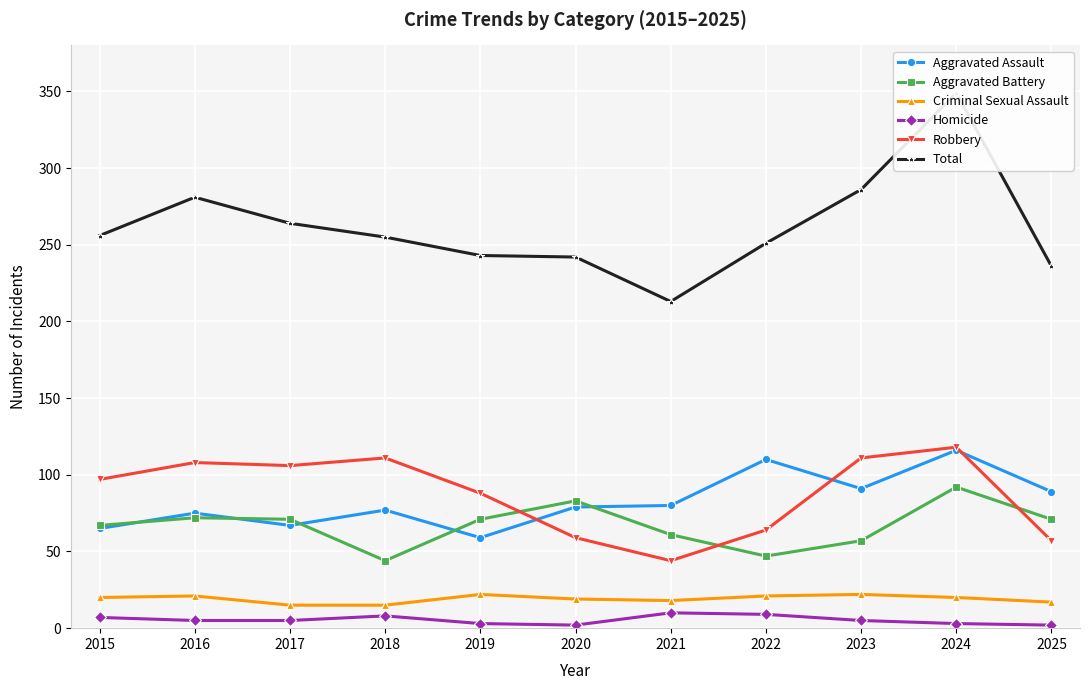

What is the highest value of the Total series?

349